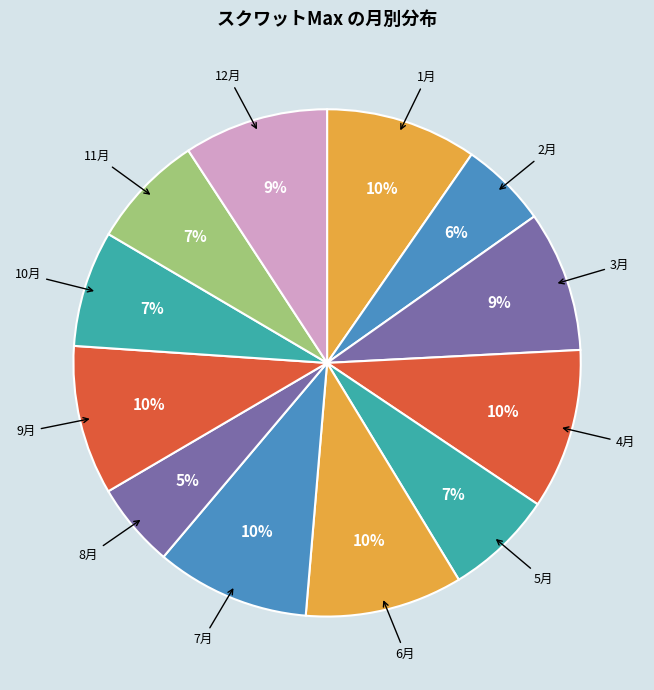

Which category has the smallest portion of the pie?

8月